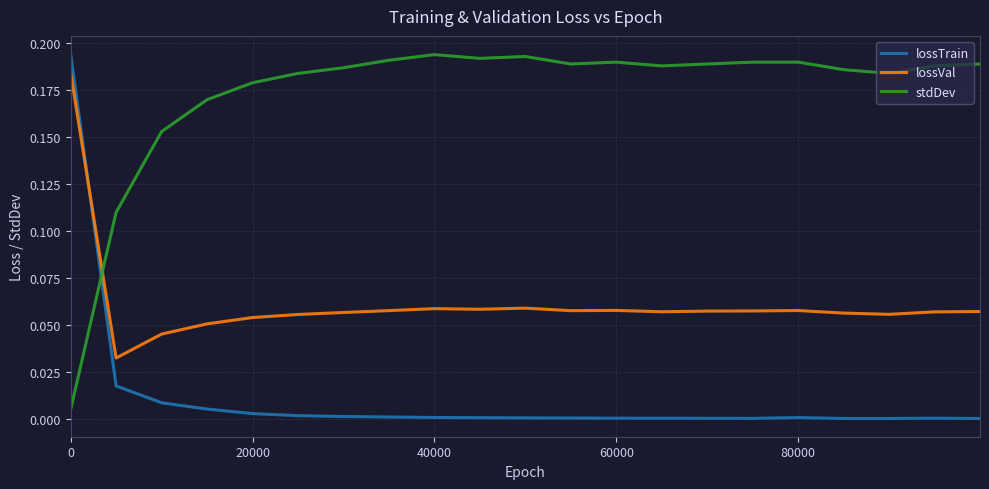

List the series in order of their overall mean, highest first.

stdDev, lossVal, lossTrain